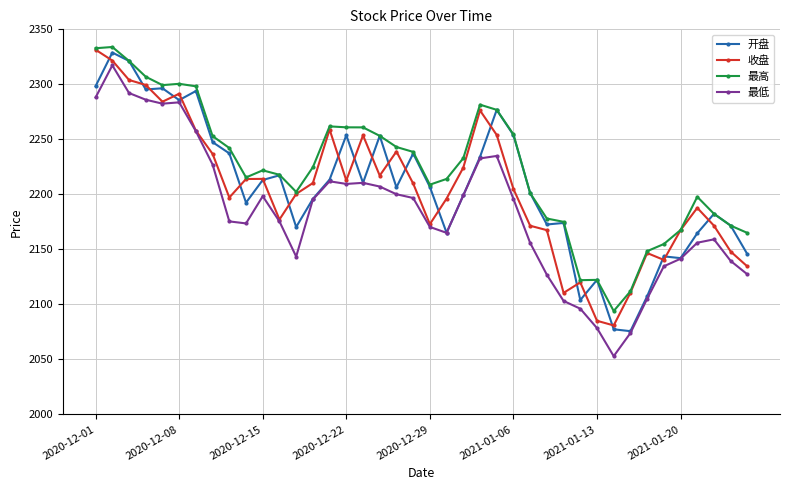

True or false: 最低 has more than 2 interior local peaks.

True